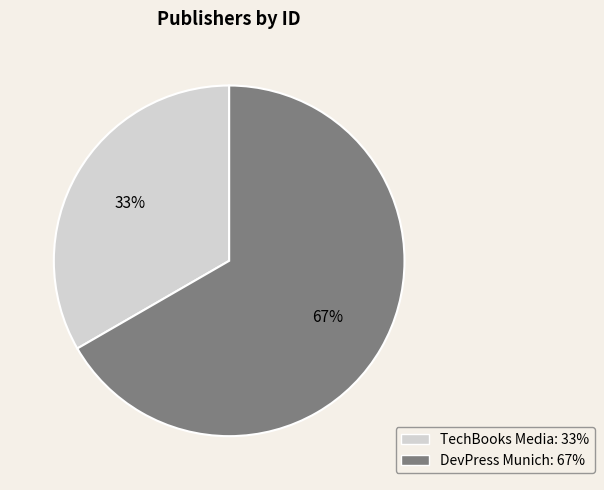

Is the sum of TechBooks Media and DevPress Munich greater than half?

Yes